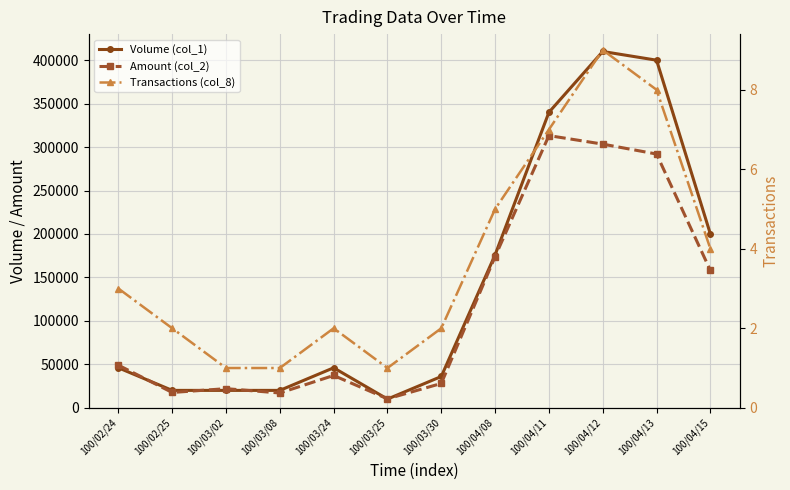

Where does the Volume (col_1) series first go above 46000?

100/04/08